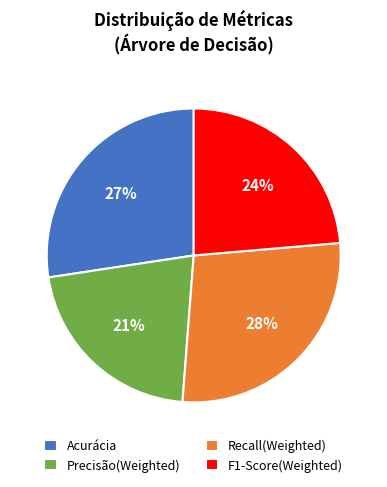

Which slice is the smallest?

Precisão(Weighted)